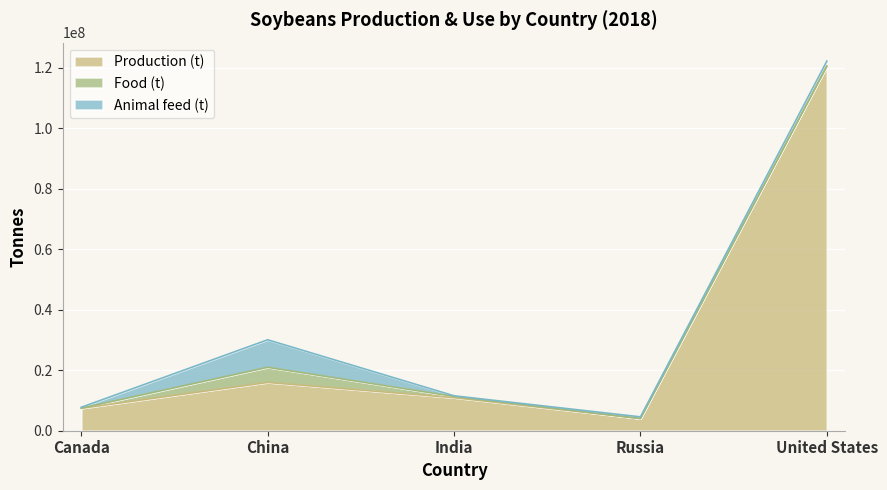

What is the difference between the second highest and minimum values in the Food (t) series?

400000